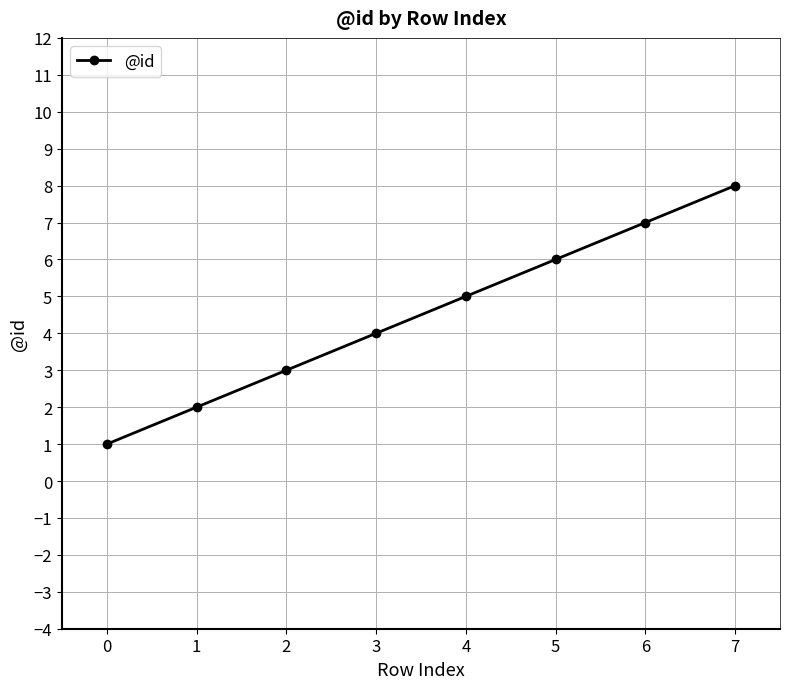

How many data points does each series have?

8